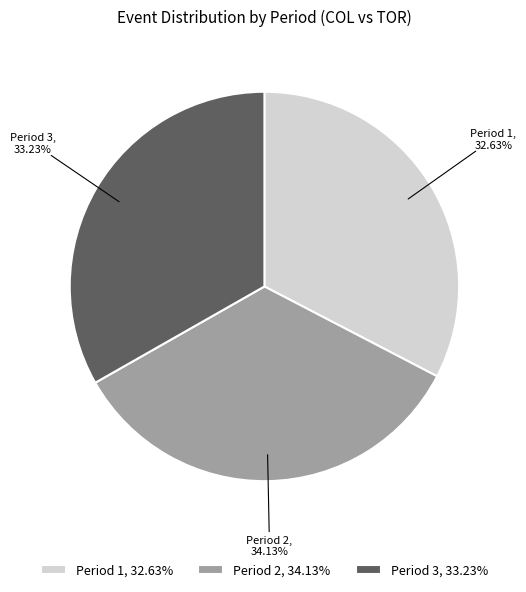

What is the smallest slice in the pie chart?

Period 1